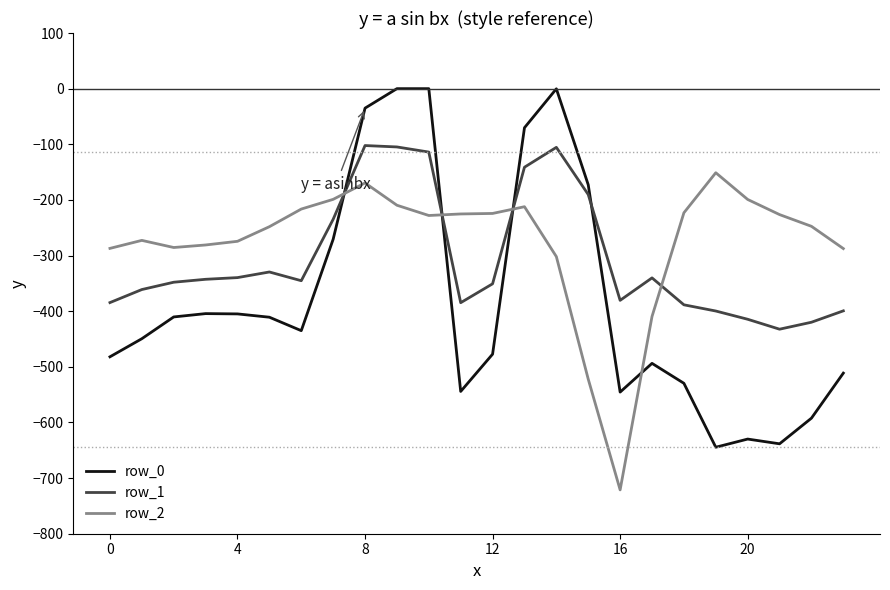

Which series has the widest spread of values?

row_0